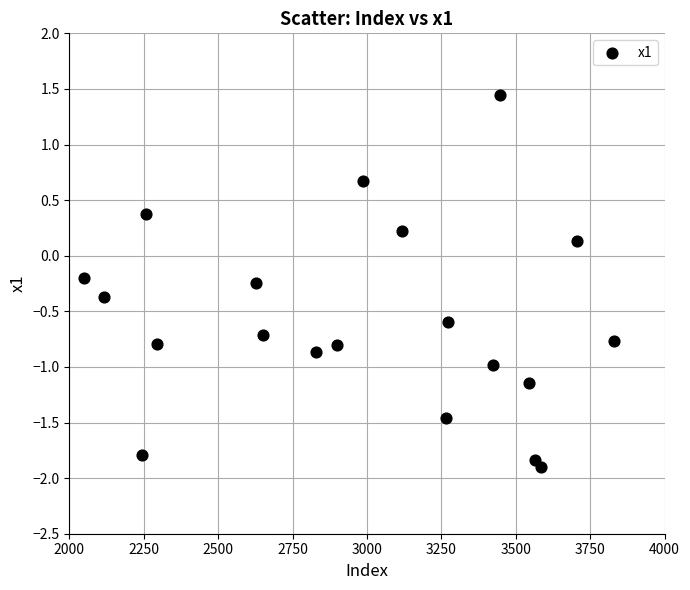

What is the range of Y values (max minus min)?

3.3